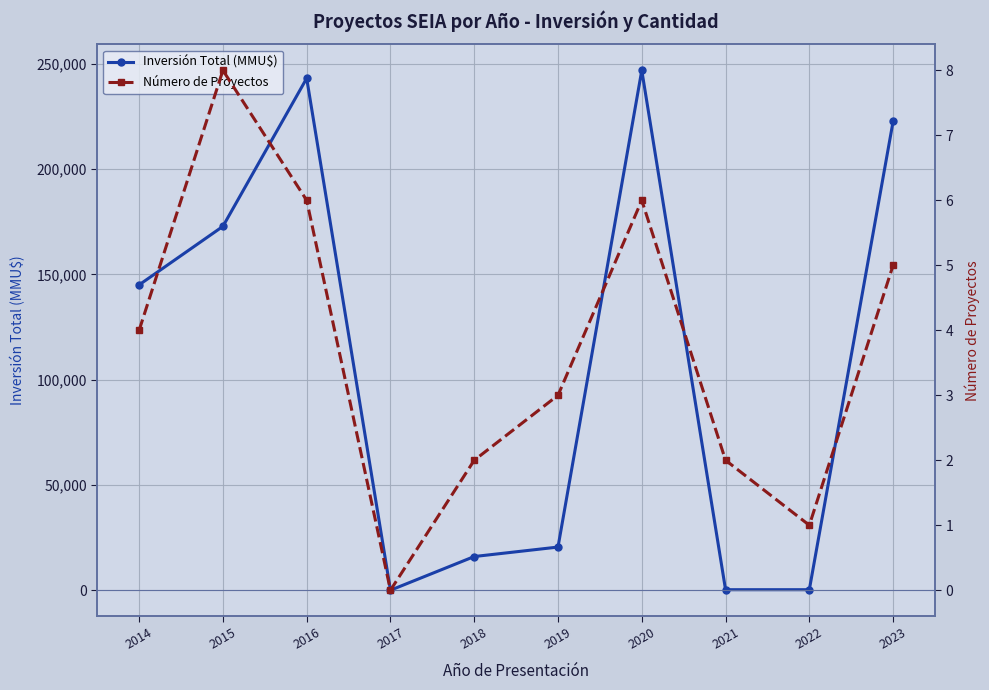

Which has a higher value, 2019 or 2022?

2019